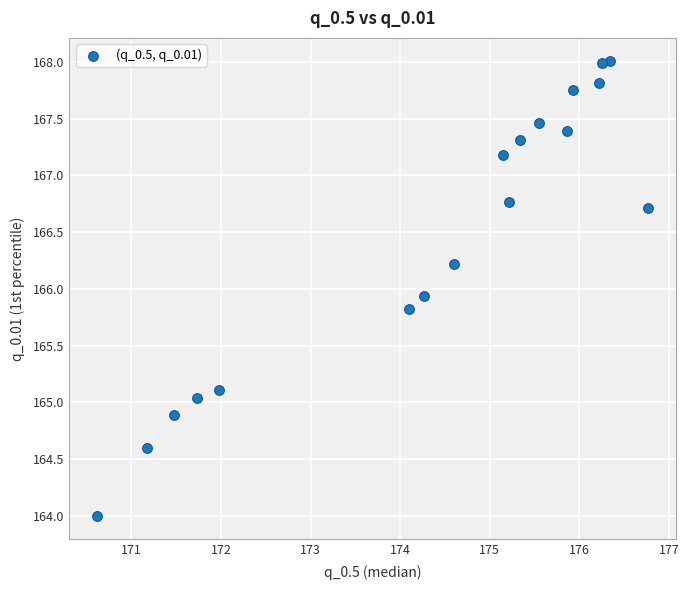

What is the range of Y values (max minus min)?

4.0